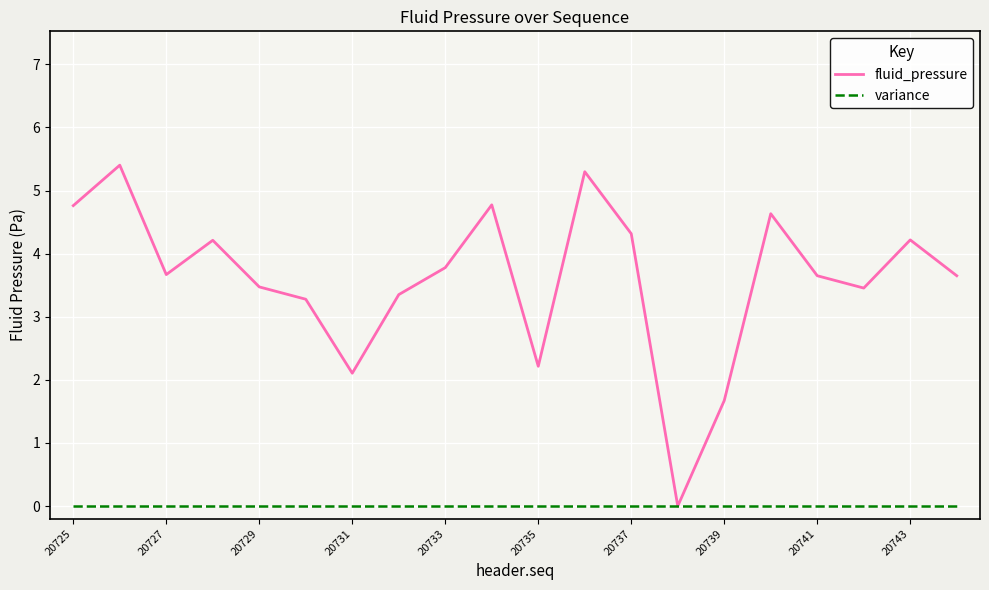

How many interior local peaks does the fluid_pressure series have?

6